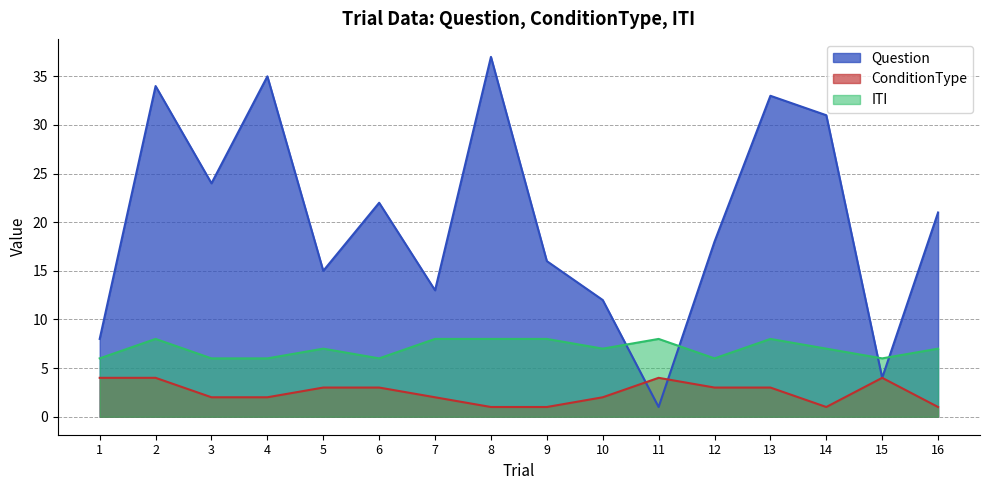

In Question, how many points are lower than both neighbors (excluding endpoints)?

5